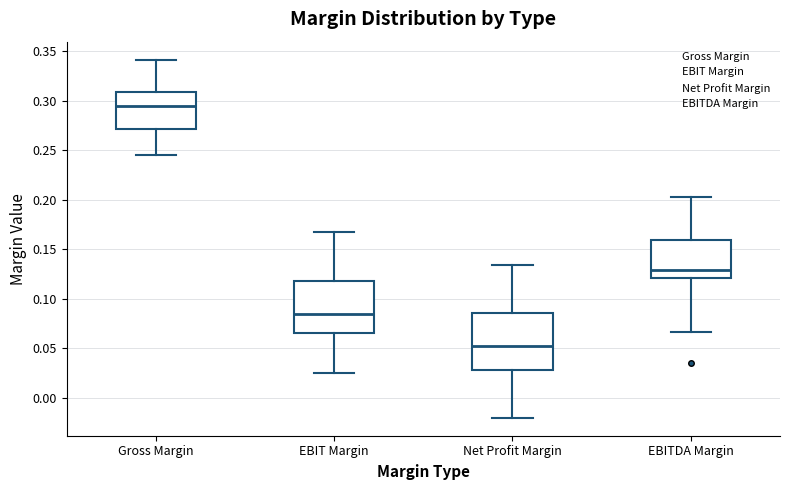

Comparing the boxes themselves (not the whiskers), which one is the tallest?

Net Profit Margin